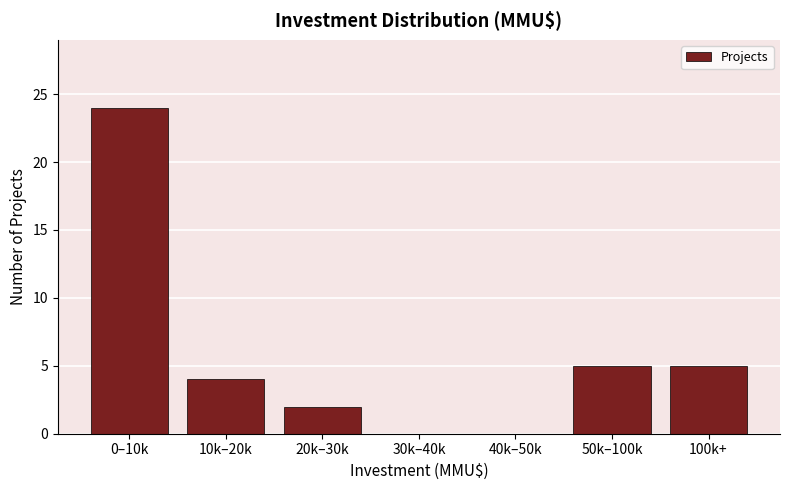

Reading left to right, what are all the values shown in this chart?

0–10k=24	10k–20k=4	20k–30k=2	30k–40k=0	40k–50k=0	50k–100k=5	100k+=5